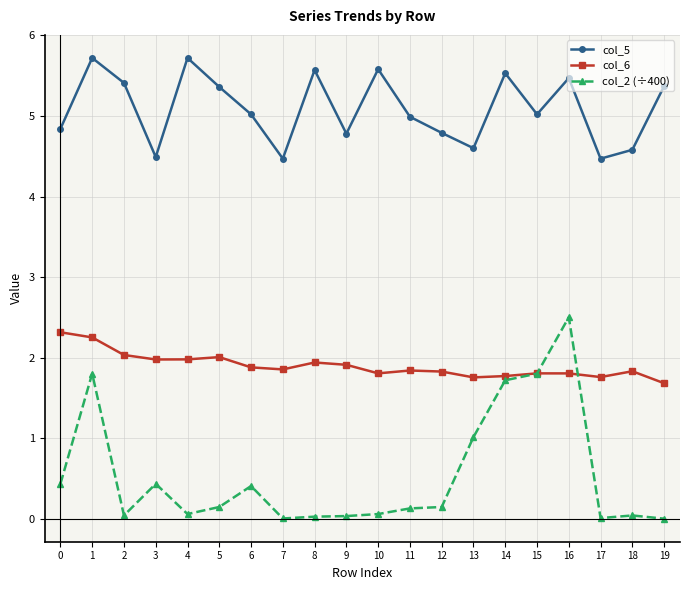

The col_6 series shows 2.0 at 3. True or false?

True